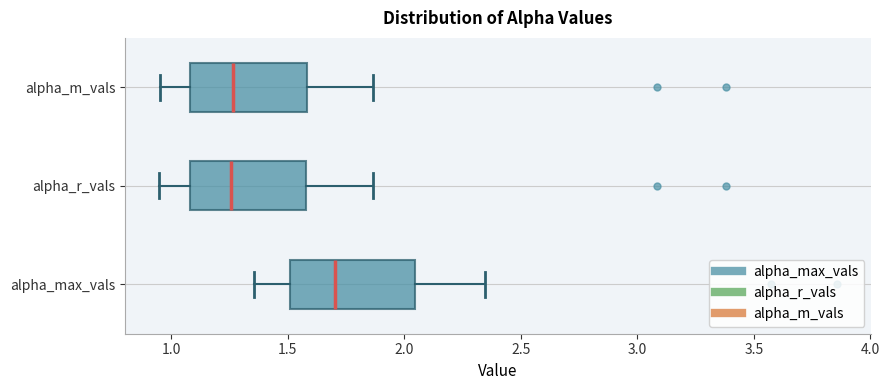

Which box has the furthest to the right median line?

alpha_max_vals